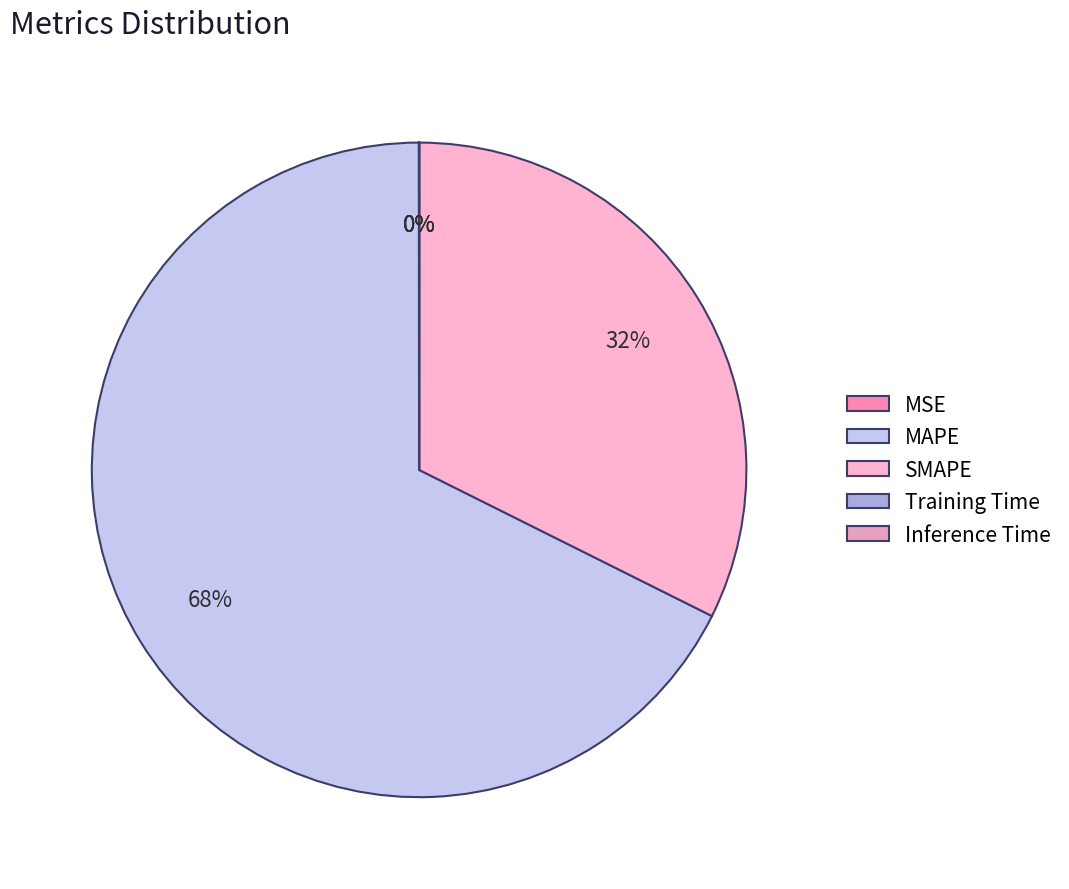

Rank the categories by value from highest to lowest.

MAPE, SMAPE, MSE, Training Time, Inference Time